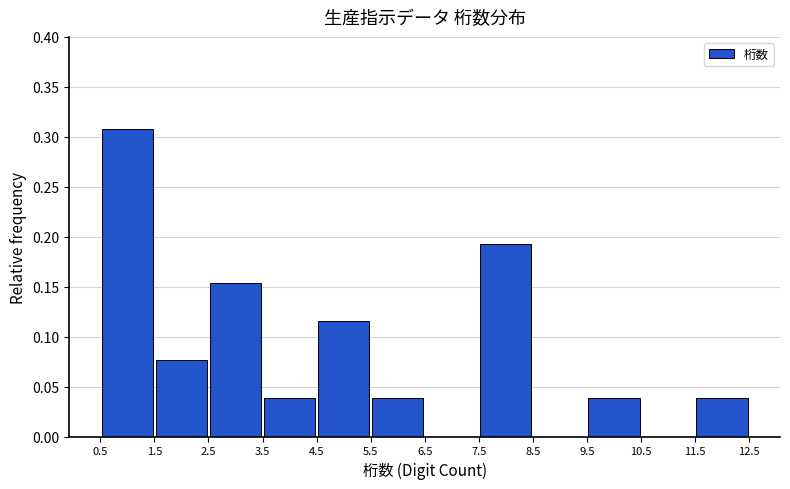

Which range on the x-axis has the tallest bar?

0.5 to 1.5